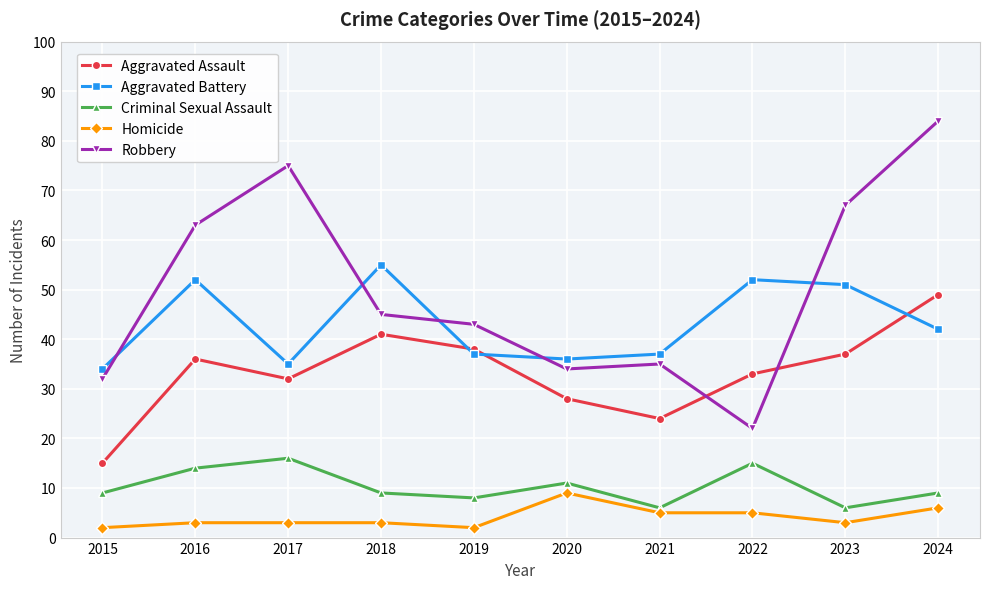

What is the spread (max minus min) of values at 2015?

32